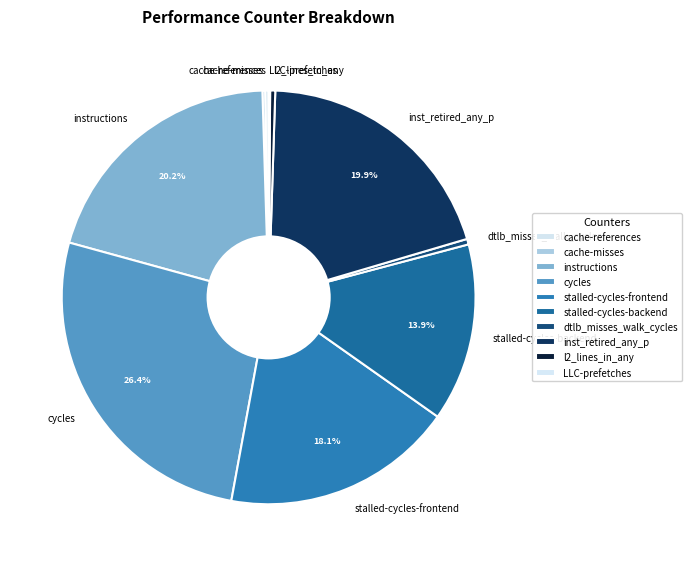

Which slice is the largest?

cycles